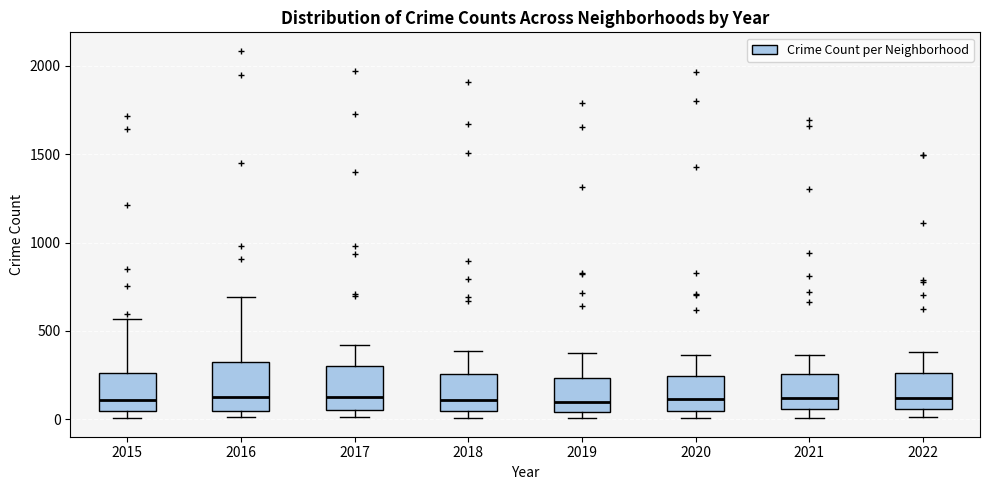

Reading left to right, transcribe this box plot: for each box, give where its median line is, the range the box spans, and where its two whiskers end, as read against the y-axis. The values are not printed on the chart, so give them approximately, as read against the axis.

2015: median 100, box 50 to 250, whiskers 0 to 550
2016: median 150, box 50 to 300, whiskers 0 to 700
2017: median 100, box 50 to 300, whiskers 0 to 400
2018: median 100, box 50 to 250, whiskers 0 to 400
2019: median 100, box 50 to 250, whiskers 0 to 400
2020: median 100, box 50 to 250, whiskers 0 to 350
2021: median 100, box 50 to 250, whiskers 0 to 350
2022: median 100, box 50 to 250, whiskers 0 to 400